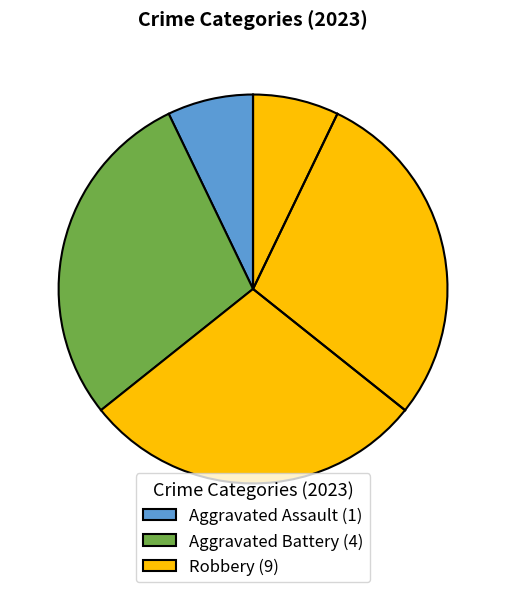

What is the ratio of the value at Robbery (9) to the value at Aggravated Assault (1)?

9.0